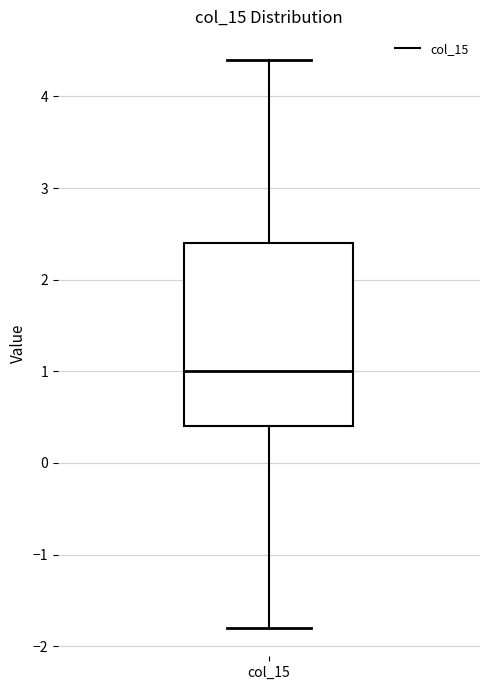

Transcribe this box plot: give where the median line is, the range the box spans, and where the two whiskers end, as read against the y-axis. The values are not printed on the chart, so give them approximately, as read against the axis.

median 1.0, box 0.4 to 2.4, whiskers -1.8 to 4.4